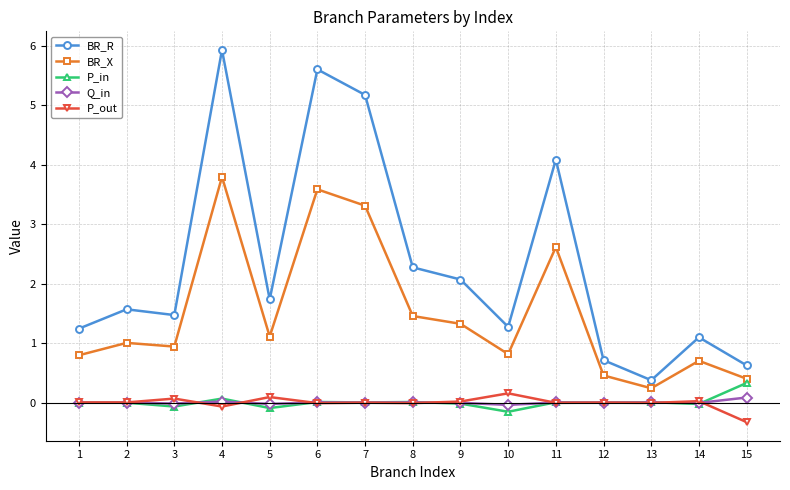

What is the difference between the maximum and second lowest values in the P_in series?

0.4